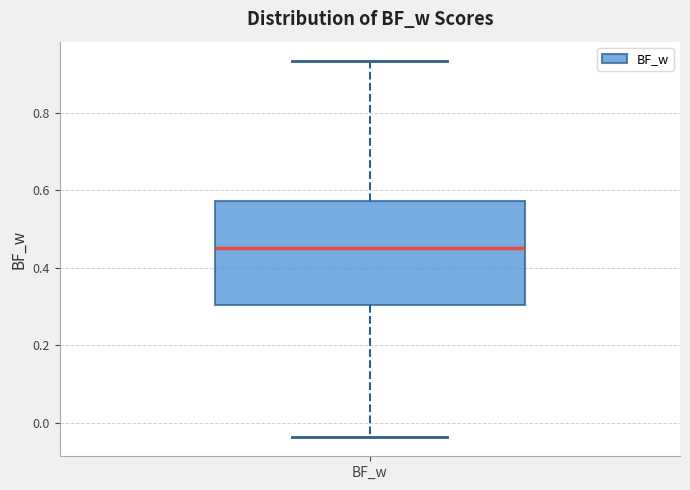

Transcribe this box plot: give where the median line is, the range the box spans, and where the two whiskers end, as read against the y-axis. The values are not printed on the chart, so give them approximately, as read against the axis.

median 0.46, box 0.30 to 0.58, whiskers -0.04 to 0.94